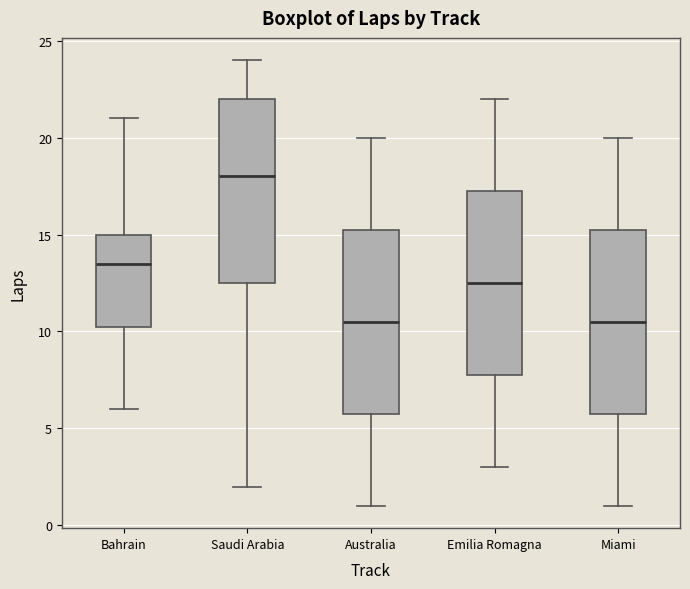

Which box has the highest median line?

Saudi Arabia